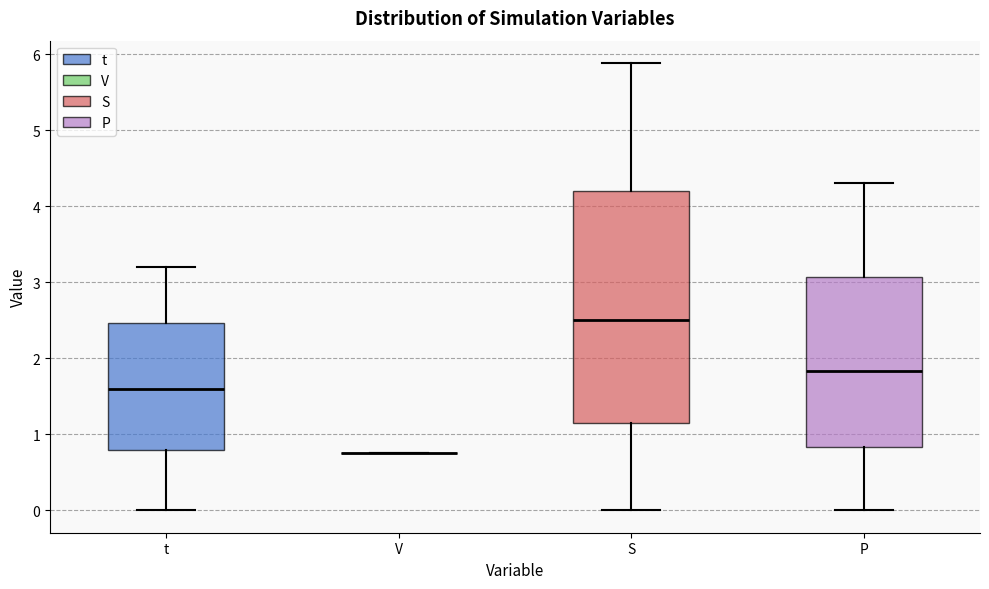

Reading left to right, read every box against the y-axis: the position of its median line, the range the box covers, and the ends of its whiskers. The values are not printed on the chart, so give them approximately, as read against the axis.

t: median 1.6, box 0.8 to 2.5, whiskers 0.0 to 3.2
V: box collapsed to a line at 0.8, whiskers 0.8 to 0.8
S: median 2.5, box 1.1 to 4.2, whiskers 0.0 to 5.9
P: median 1.8, box 0.8 to 3.1, whiskers 0.0 to 4.3